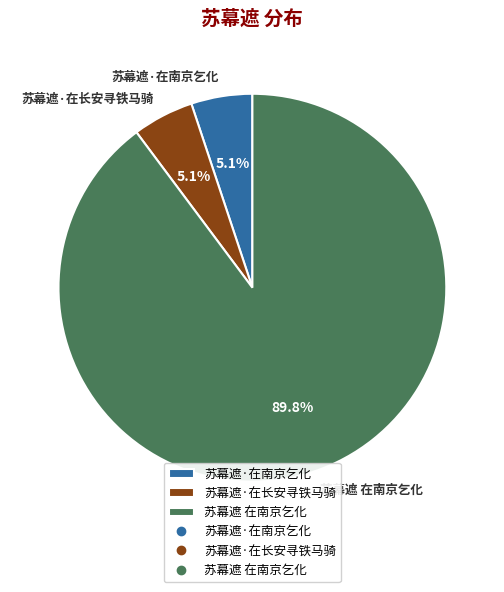

Which category has the biggest portion of the pie?

苏幕遮 在南京乞化